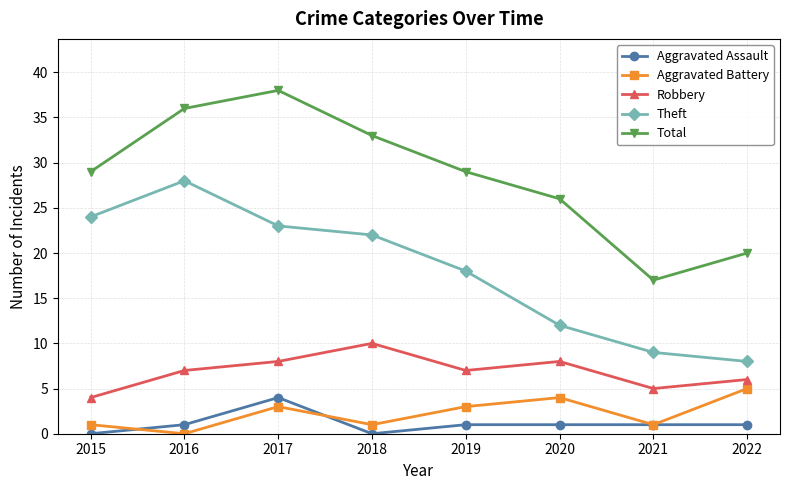

Which series changed the most between 2015 and 2019?

Theft